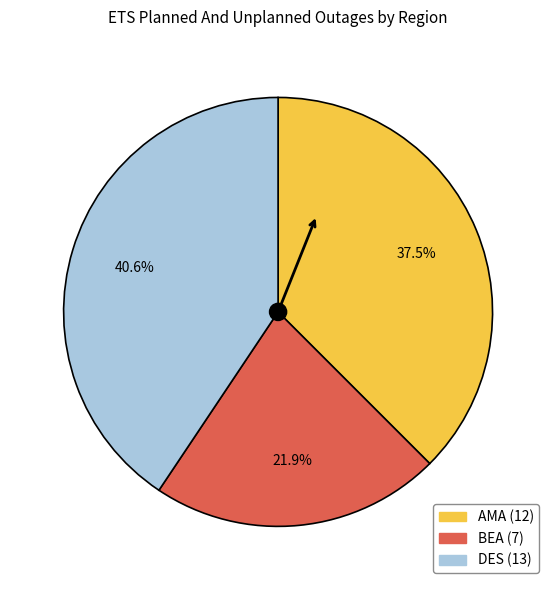

Is there any slice that represents more than half of the pie?

No